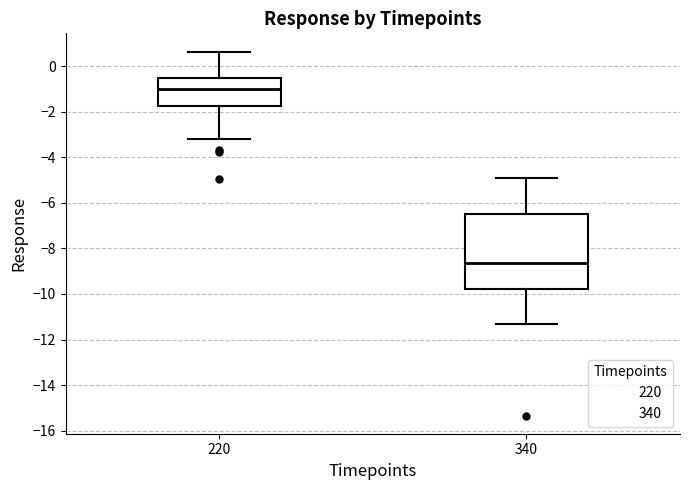

Where does the lower whisker of the box at x = 220 end on the y-axis? The values are not printed on the chart, so give them approximately, as read against the axis.

-3.2